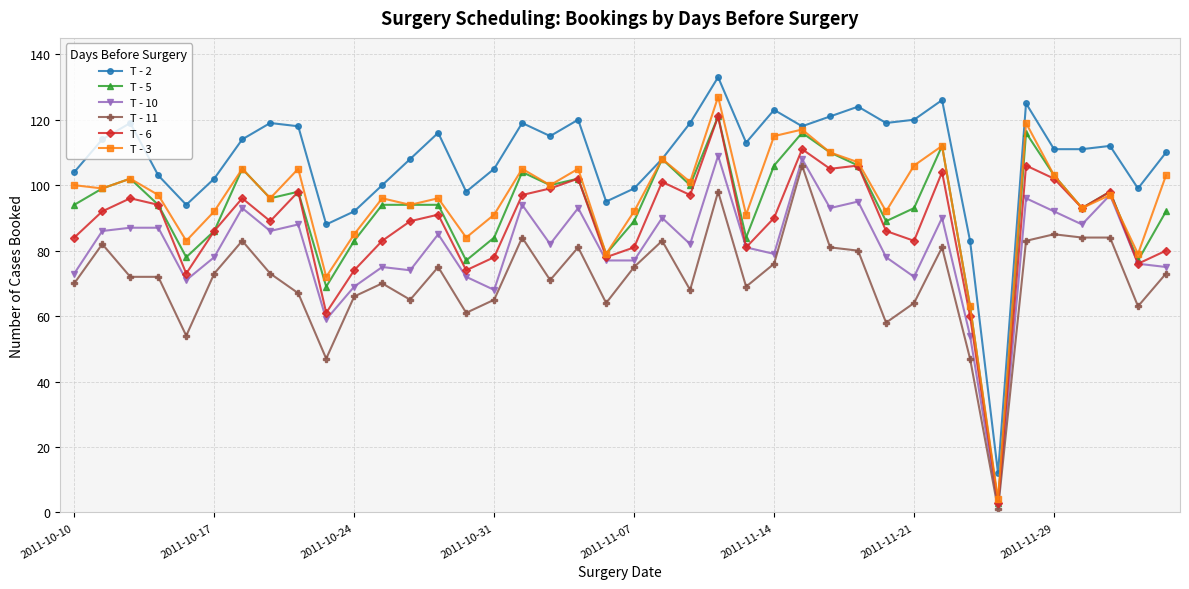

Which series has the largest range (max minus min)?

T - 3